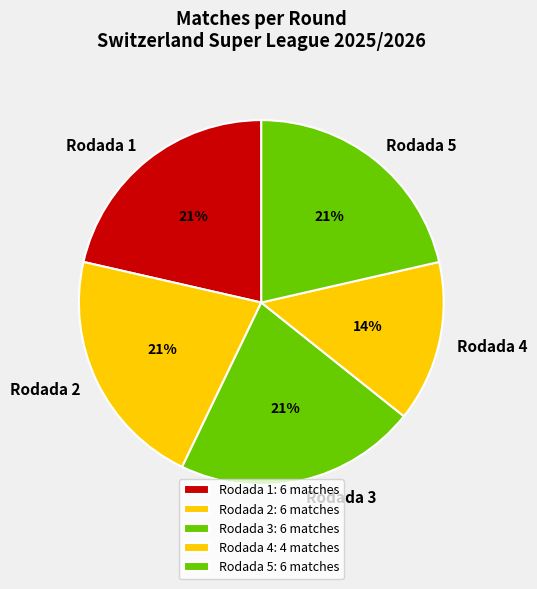

Which has a higher value, Rodada 3 or Rodada 4?

Rodada 3